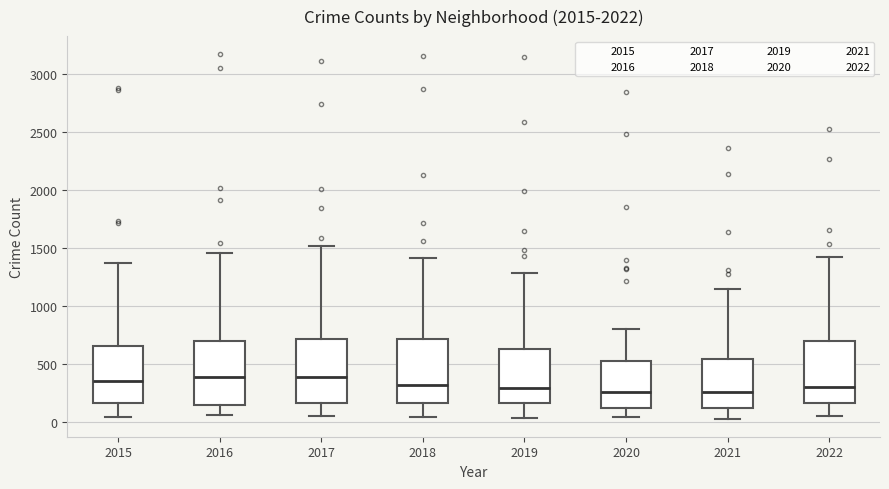

Reading left to right, transcribe this box plot: for each box, give where its median line is, the range the box spans, and where its two whiskers end, as read against the y-axis. The values are not printed on the chart, so give them approximately, as read against the axis.

2015: median 350, box 150 to 650, whiskers 50 to 1350
2016: median 400, box 150 to 700, whiskers 50 to 1450
2017: median 400, box 150 to 700, whiskers 50 to 1500
2018: median 300, box 150 to 700, whiskers 50 to 1400
2019: median 300, box 150 to 650, whiskers 50 to 1300
2020: median 250, box 100 to 500, whiskers 50 to 800
2021: median 250, box 100 to 550, whiskers 50 to 1150
2022: median 300, box 150 to 700, whiskers 50 to 1400